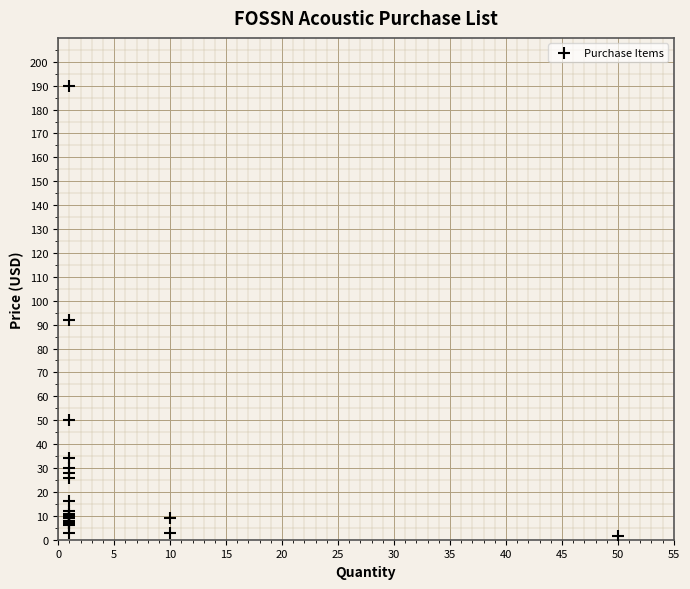

What Y value in the scatter plot is closest to 95?

91.8